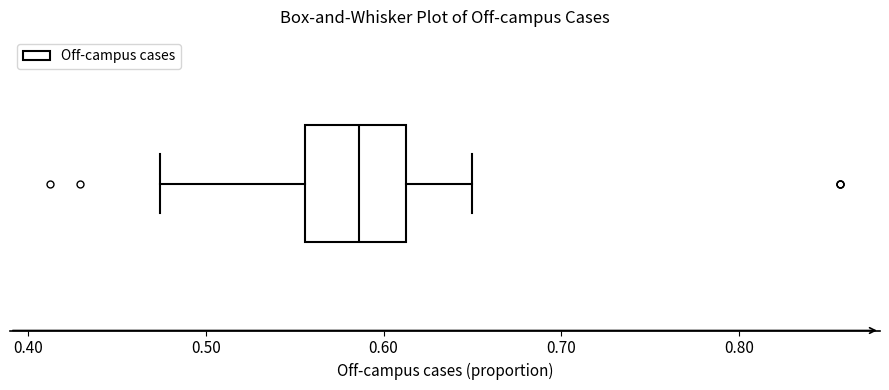

Where is the left edge of the box on the x-axis? The values are not printed on the chart, so give them approximately, as read against the axis.

0.56